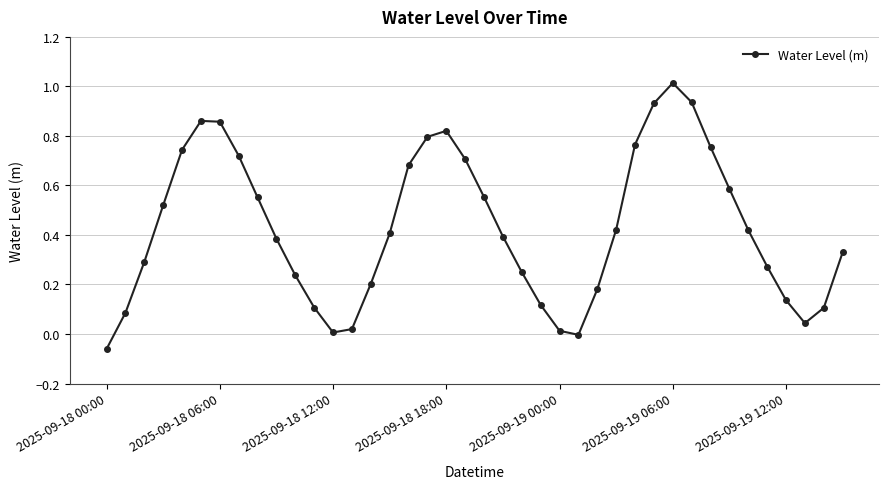

What is the difference between the maximum and minimum values?

1.1